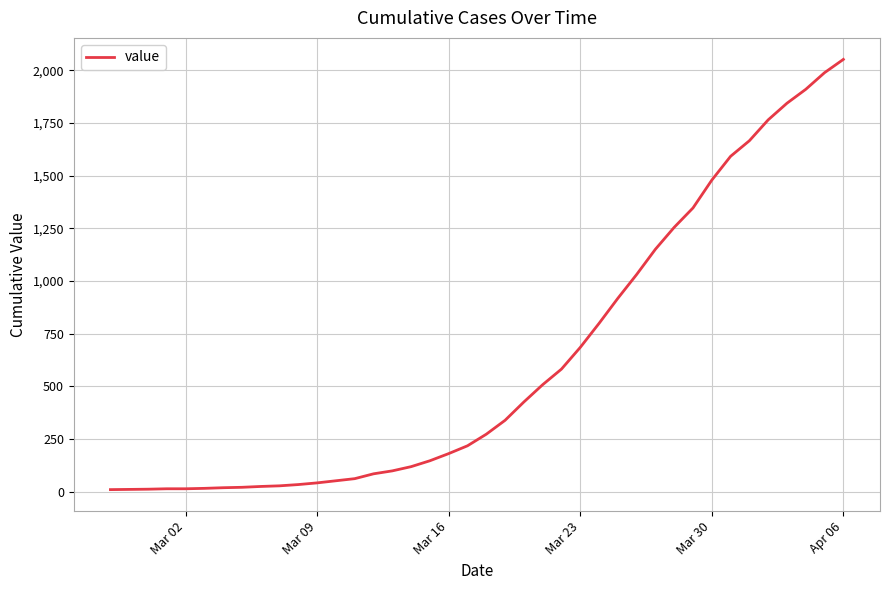

What is the maximum value shown in the chart?

2052